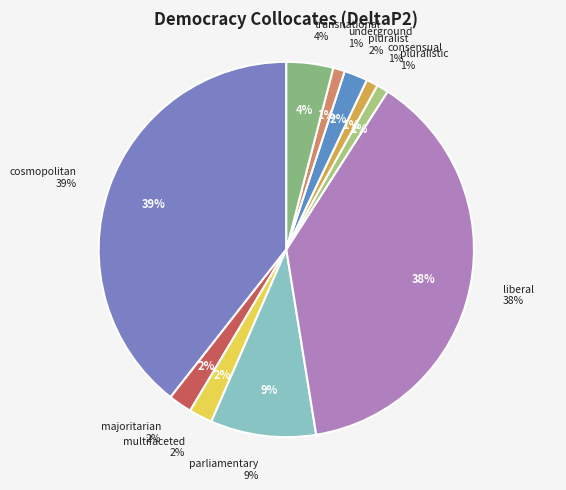

Which slice is the smallest?

underground